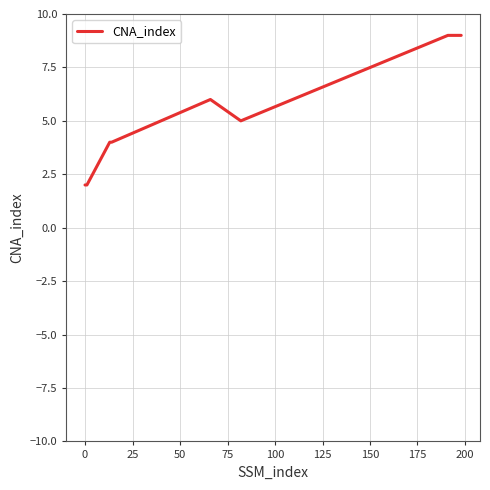

What is the difference between the maximum and minimum values?

7